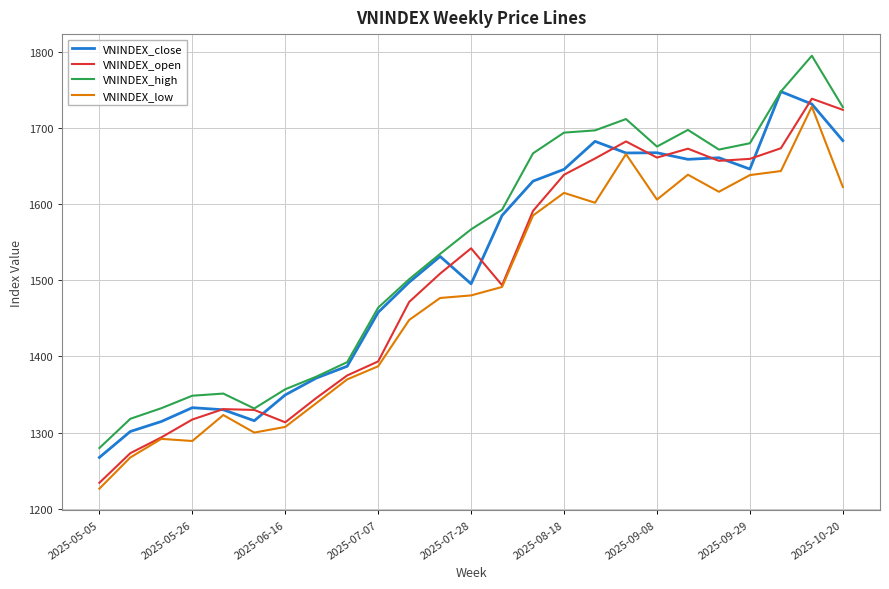

What is the lowest value of the VNINDEX_close series?

1267.3